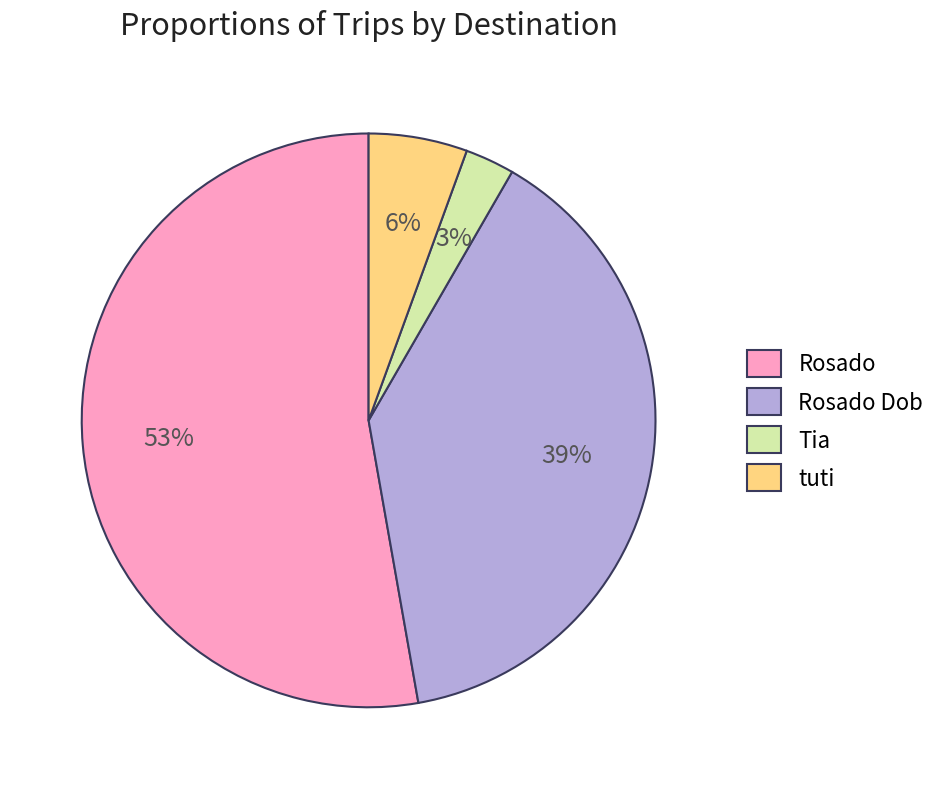

Which category has the smallest portion of the pie?

Tia